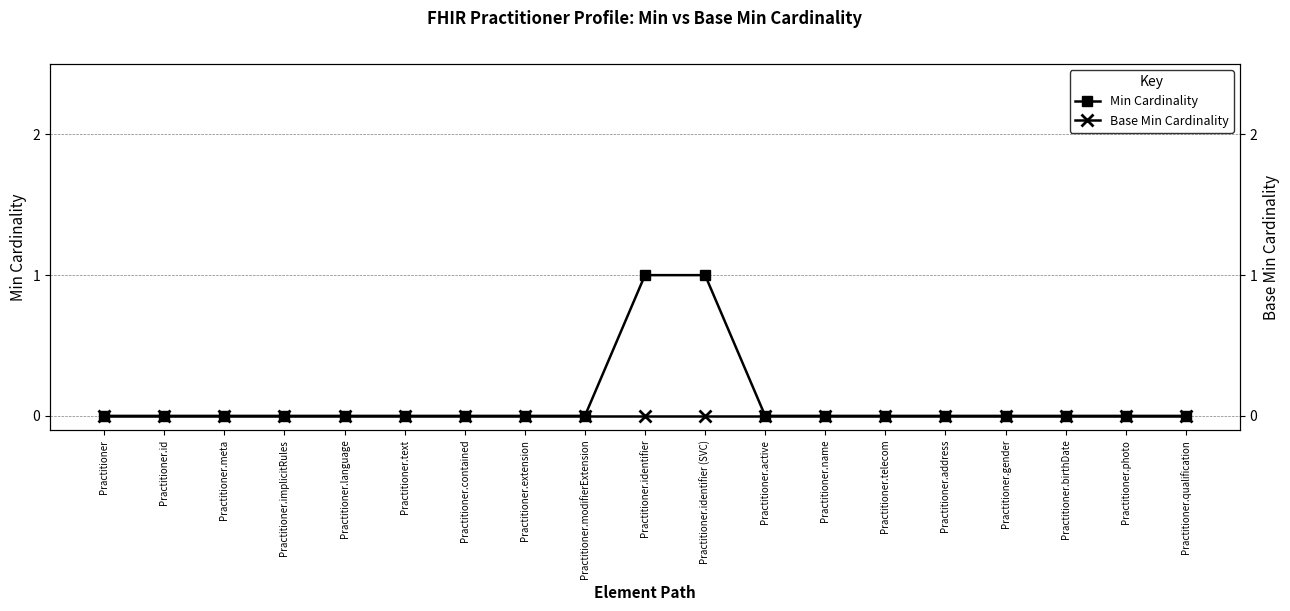

True or false: Min Cardinality has more than 2 points higher than both neighbors.

False